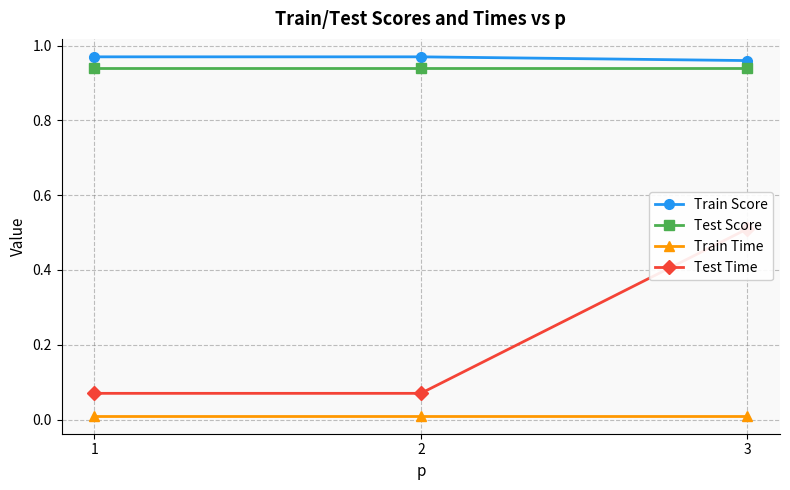

At which category is the sum across all series the highest?

3